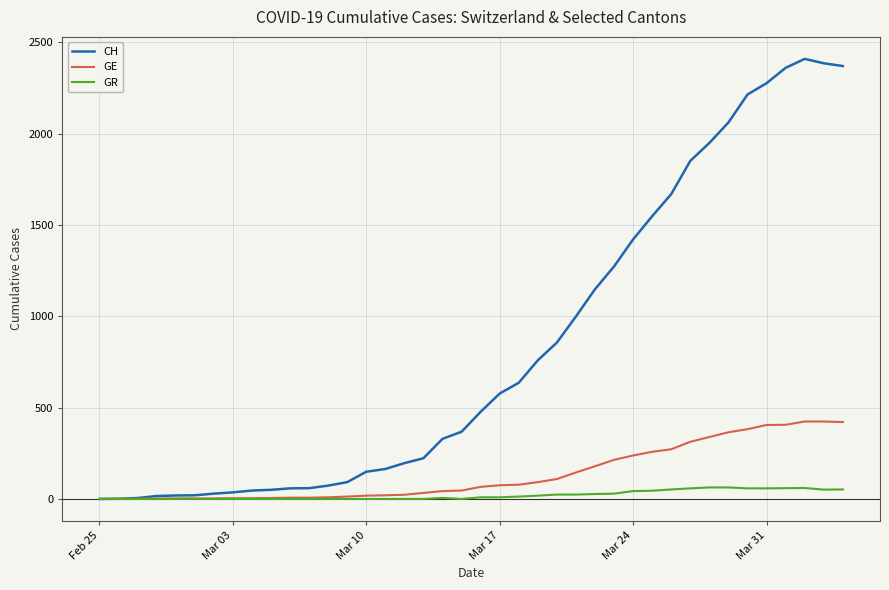

Which series has the largest total across all categories?

CH